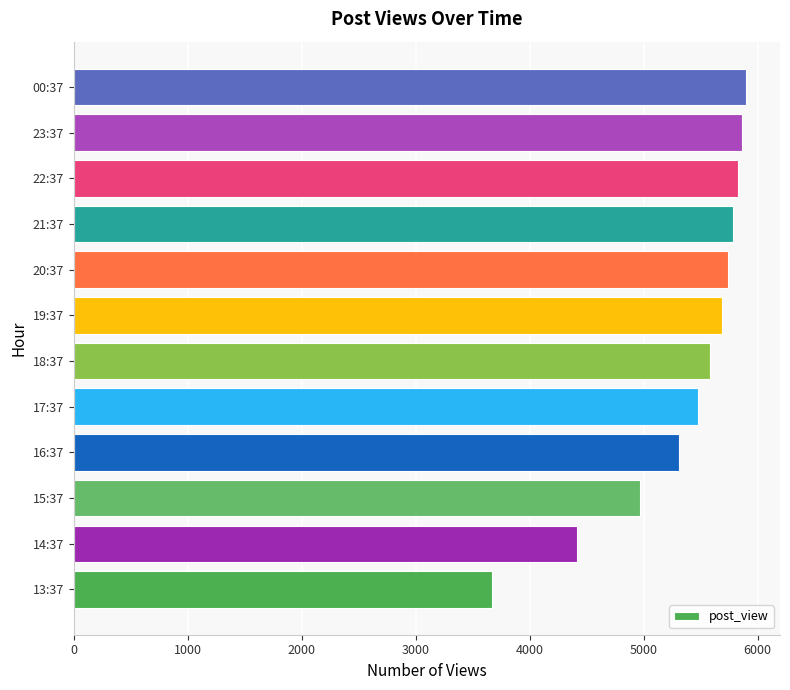

How many values are below 5685?

6